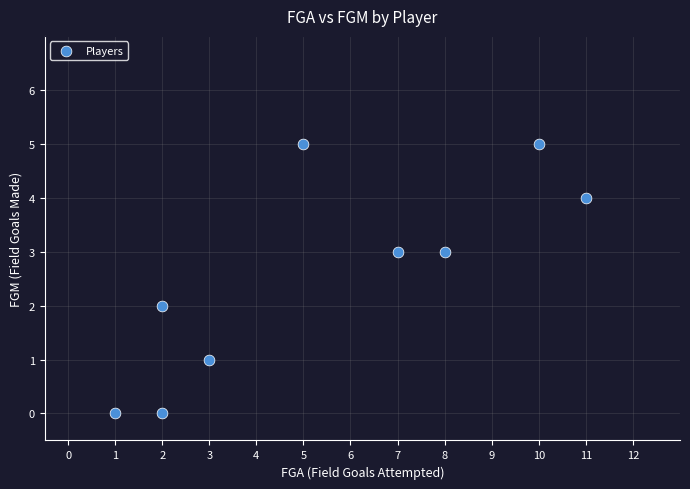

What is the average Y value?

3